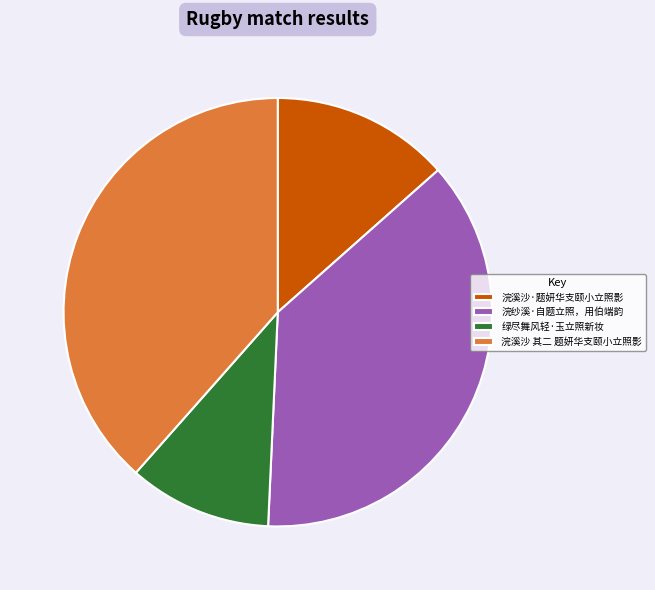

Is there a majority slice in this chart?

No